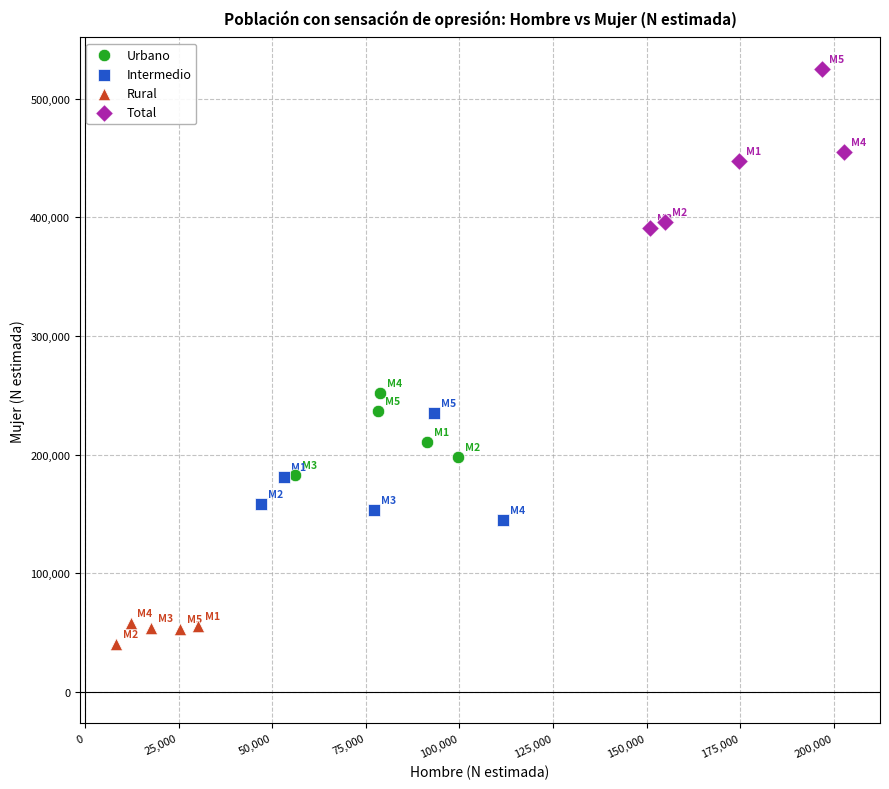

Which series reaches the minimum Y coordinate?

Rural